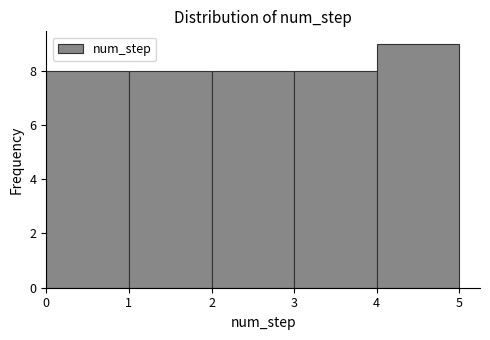

Which range on the x-axis has the tallest bar?

4 to 5